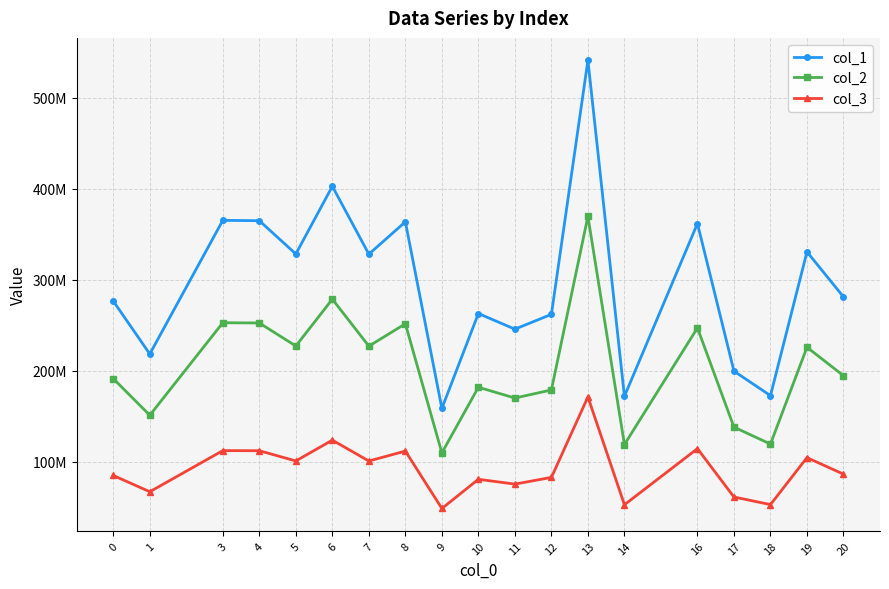

At which category does the chart reach its minimum across all series?

9